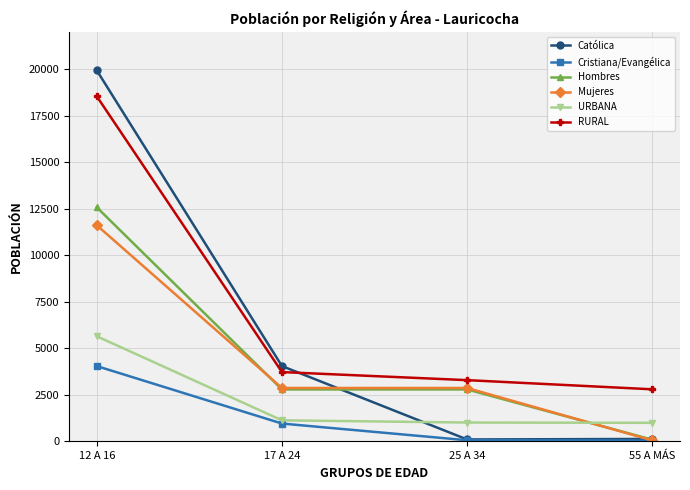

What is the label of the 3rd point from the right?

17 A 24